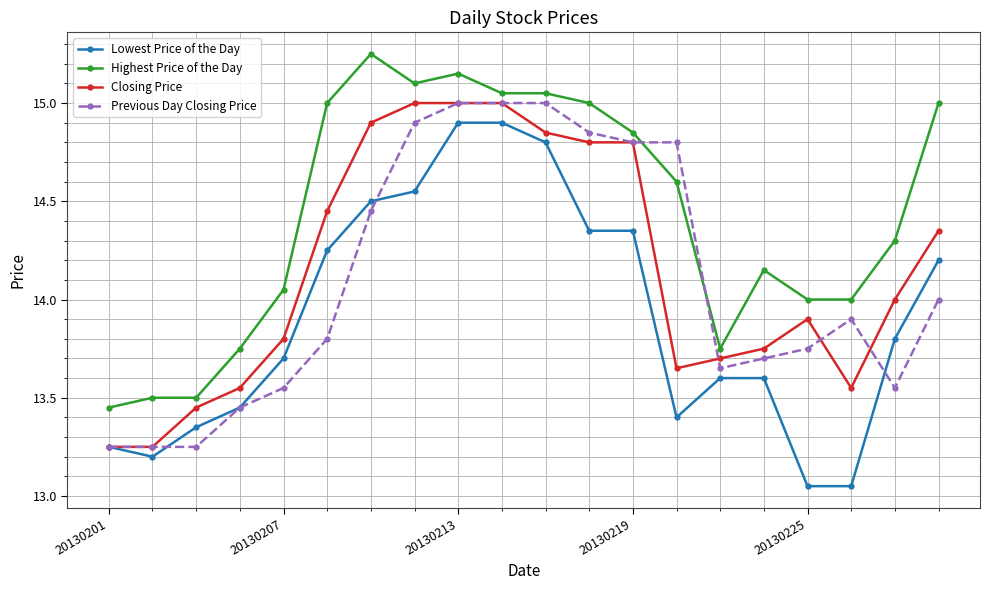

Which series has the largest total across all categories?

Highest Price of the Day